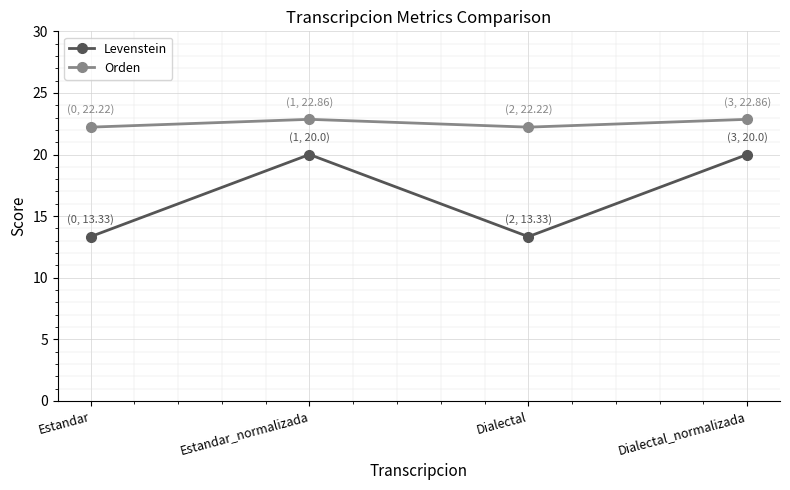

How many values in the Levenstein series exceed 19?

2